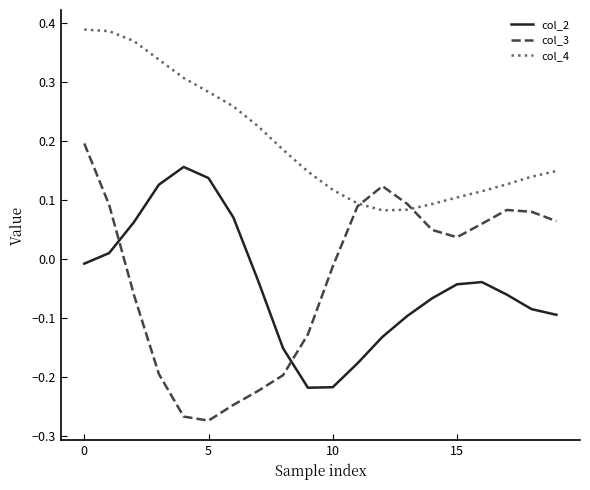

Count the number of categories in the chart.

20